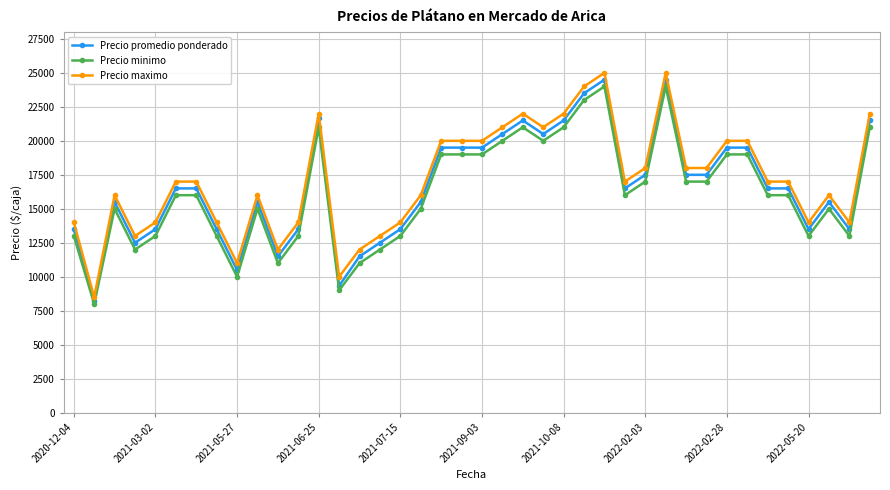

Reading left to right, what are all the values shown in this chart?

Precio promedio ponderado: 13500	8250	15500	12500	13500	16500	16500	13500	10500	15500	11500	13500	21667	9333	11500	12500	13500	15500	19500	19500	19500	20500	21500	20500	21500	23500	24500	16500	17500	24500	17500	17500	19500	19500	16500	16500	13500	15500	13500	21500
Precio minimo: 13000	8000	15000	12000	13000	16000	16000	13000	10000	15000	11000	13000	21000	9000	11000	12000	13000	15000	19000	19000	19000	20000	21000	20000	21000	23000	24000	16000	17000	24000	17000	17000	19000	19000	16000	16000	13000	15000	13000	21000
Precio maximo: 14000	8500	16000	13000	14000	17000	17000	14000	11000	16000	12000	14000	22000	10000	12000	13000	14000	16000	20000	20000	20000	21000	22000	21000	22000	24000	25000	17000	18000	25000	18000	18000	20000	20000	17000	17000	14000	16000	14000	22000